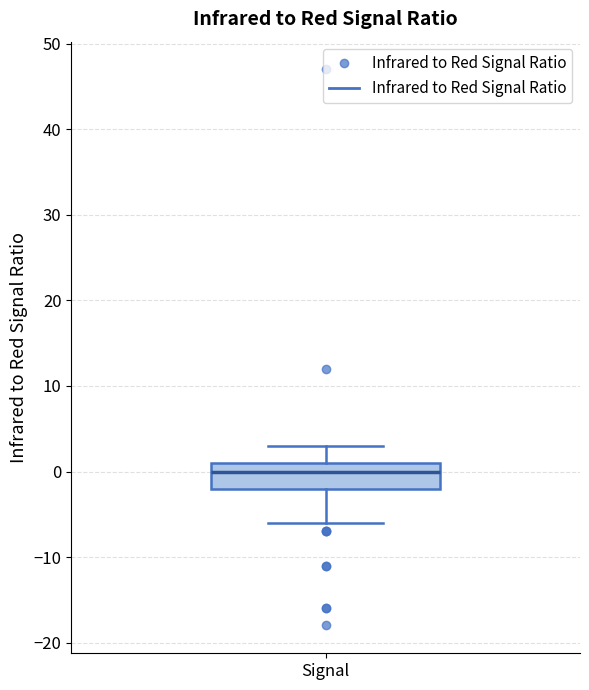

Read this box plot against the y-axis: the position of the median line, the range covered by the box, and the ends of both whiskers. The values are not printed on the chart, so give them approximately, as read against the axis.

median 0, box -2 to 1, whiskers -6 to 3